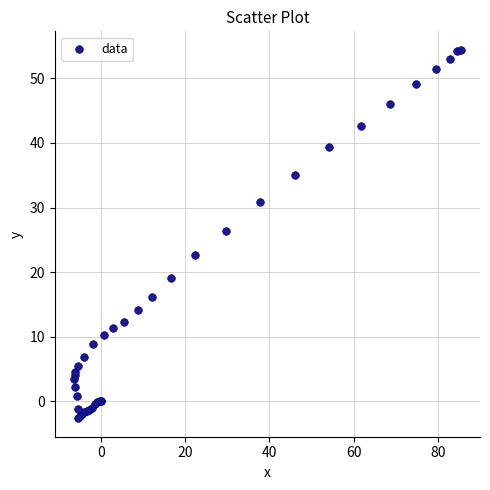

What Y value in the scatter plot is closest to 25?

26.4